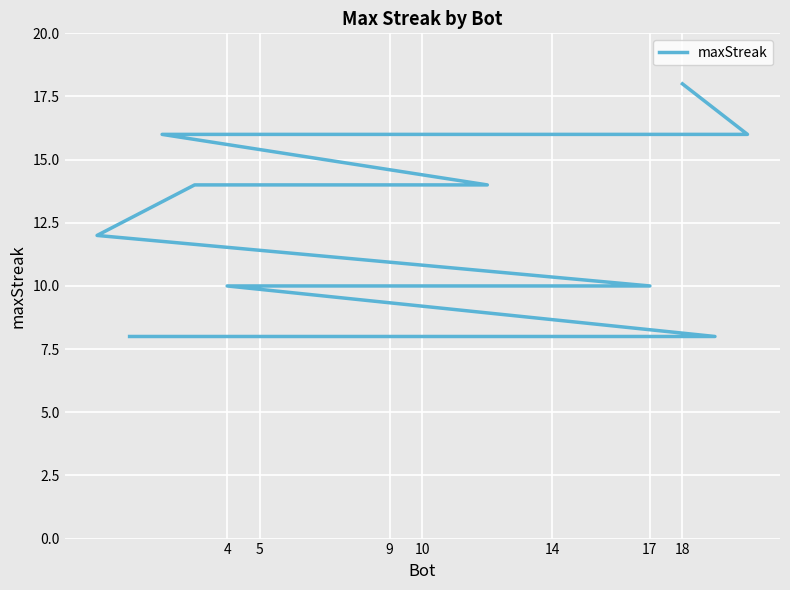

At which label does the data first exceed 10?

18